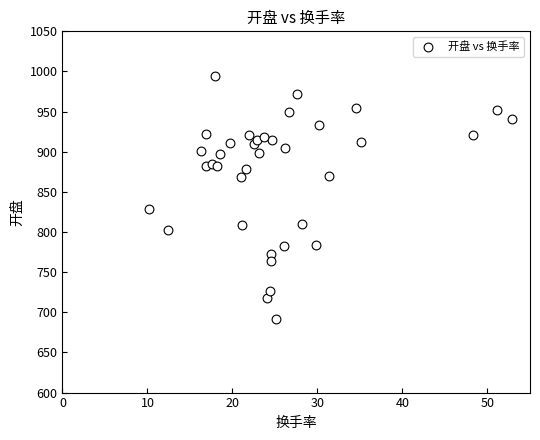

What Y value in the scatter plot is closest to 842?

829.3